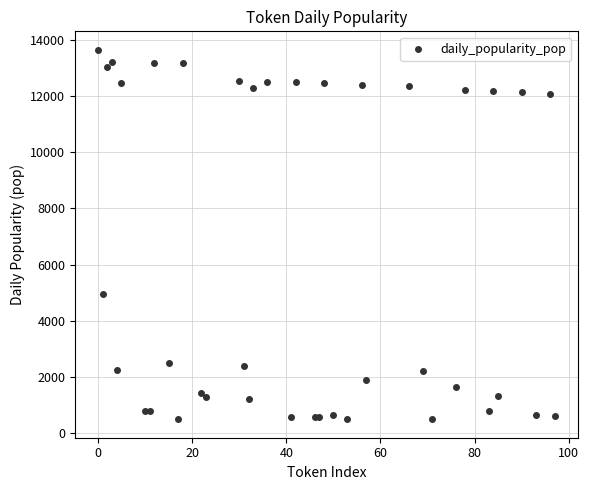

What Y value in the scatter plot is closest to 7074?

4963.1